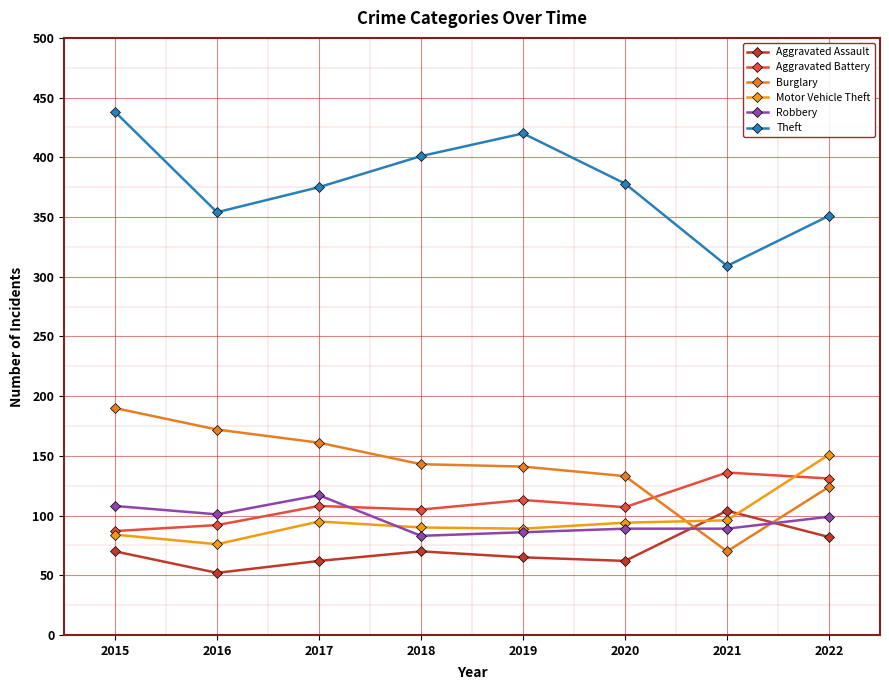

At which label is Motor Vehicle Theft closest to 113?

2021